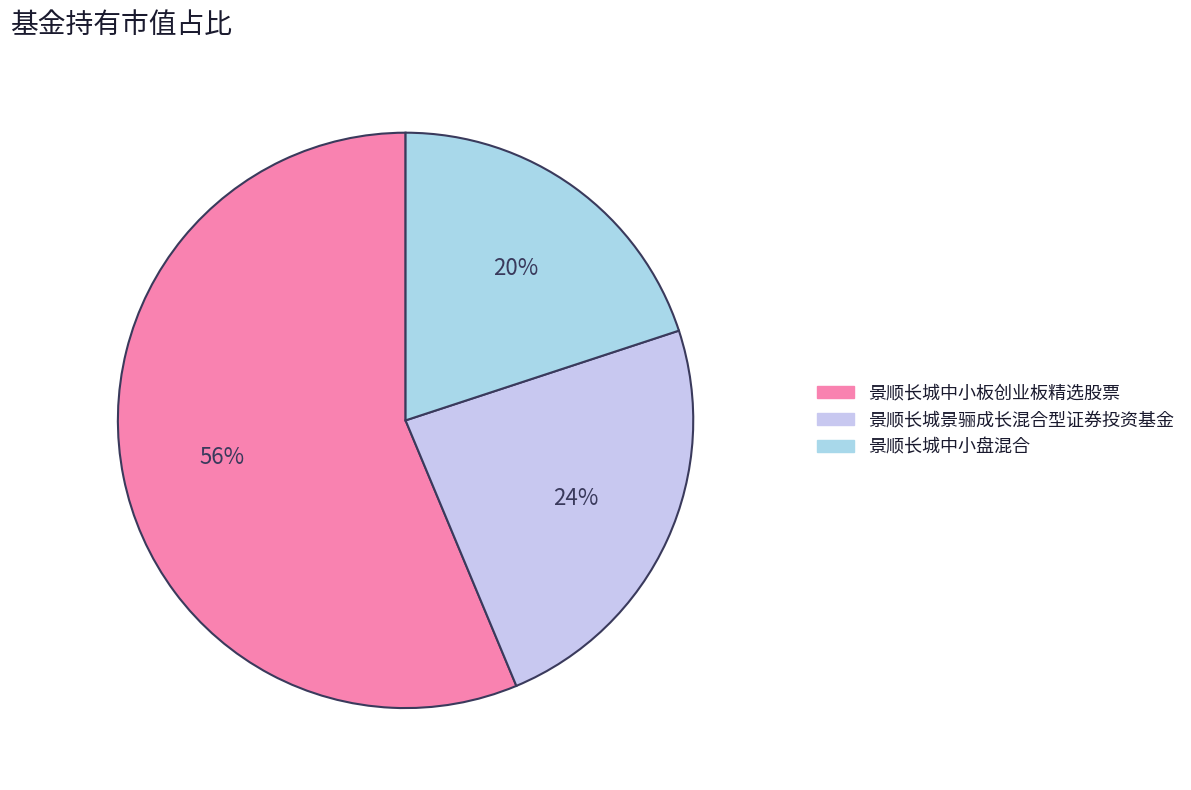

How many slices are in this pie chart?

3